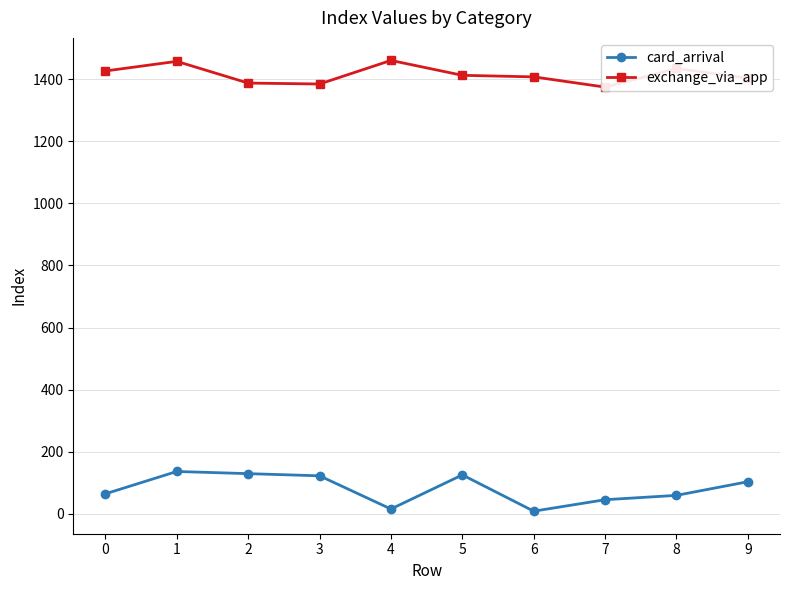

True or false: exchange_via_app has a value of 1427 at 0.

True